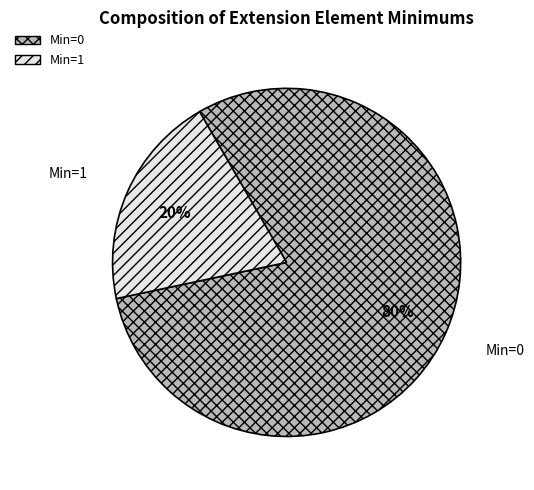

Is there any slice that represents more than half of the pie?

Yes